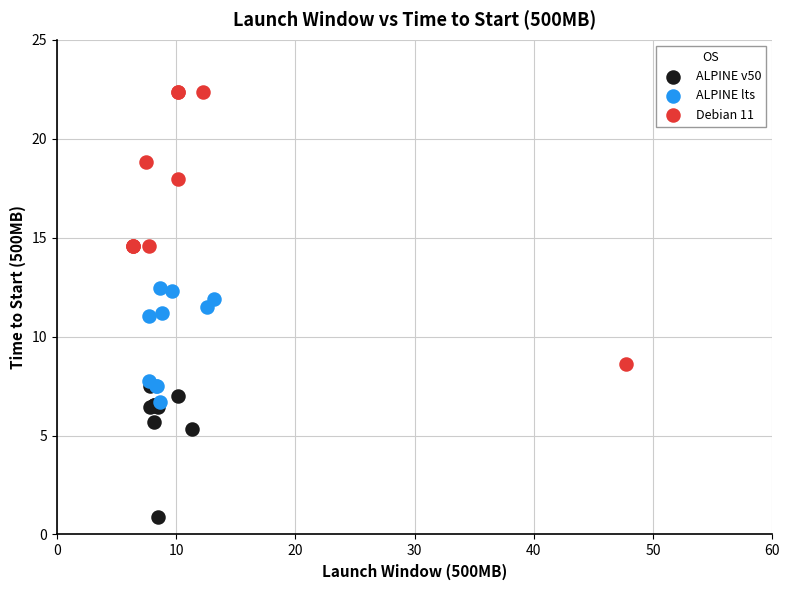

Which series contains the highest Y value?

Debian 11